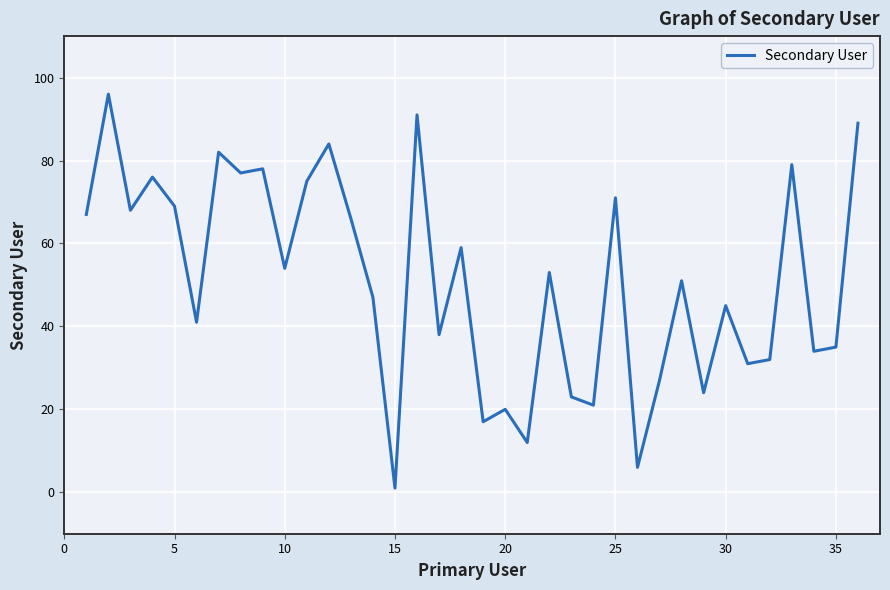

What is the difference between the maximum and second lowest values?

90